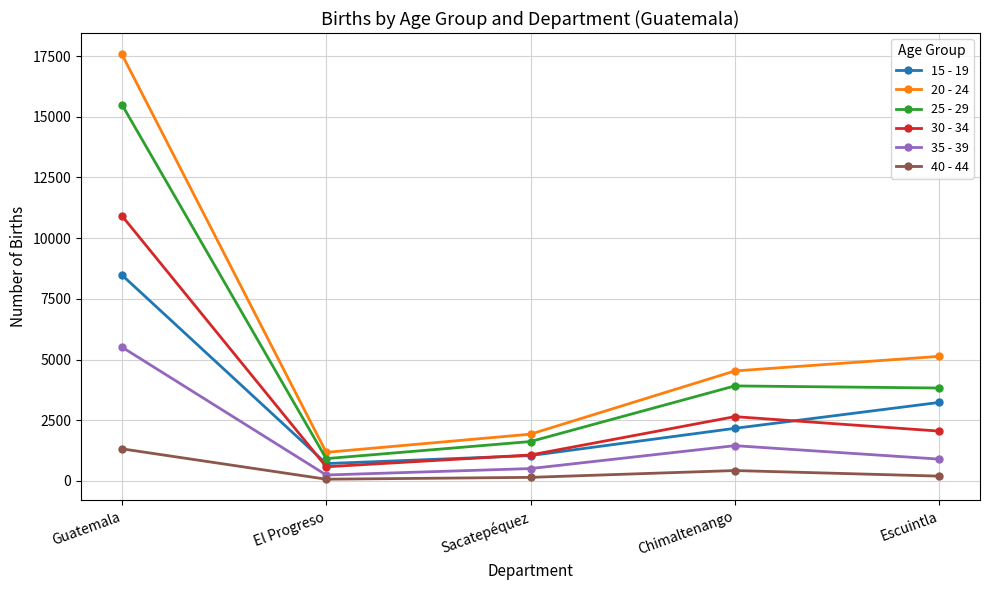

Which series has the largest total across all categories?

20 - 24